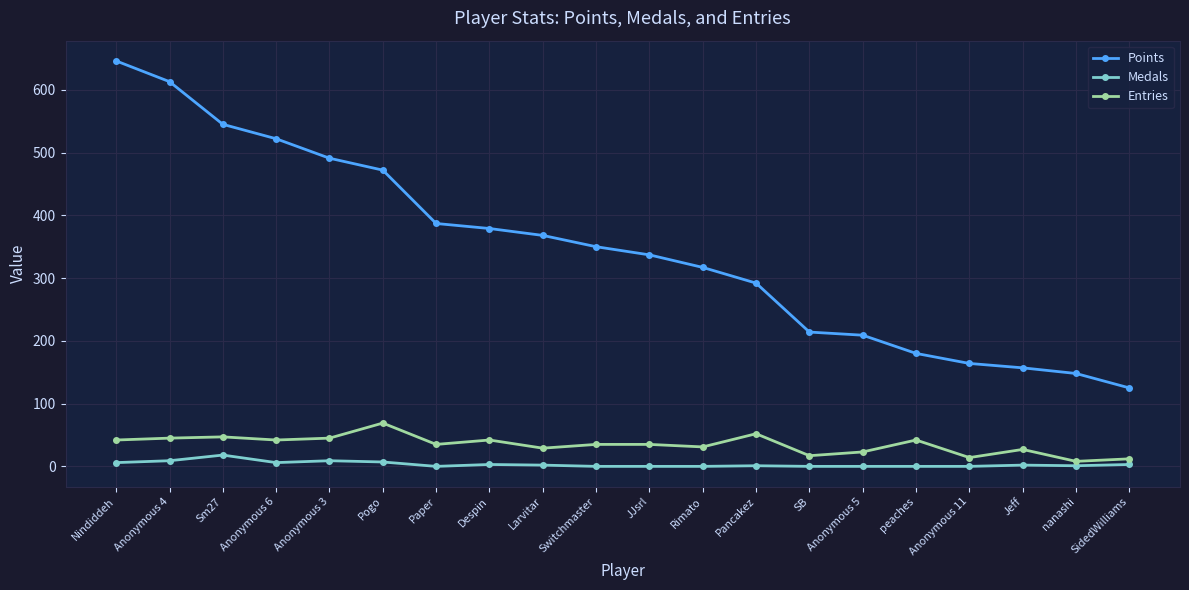

Which series has the widest spread of values?

Points